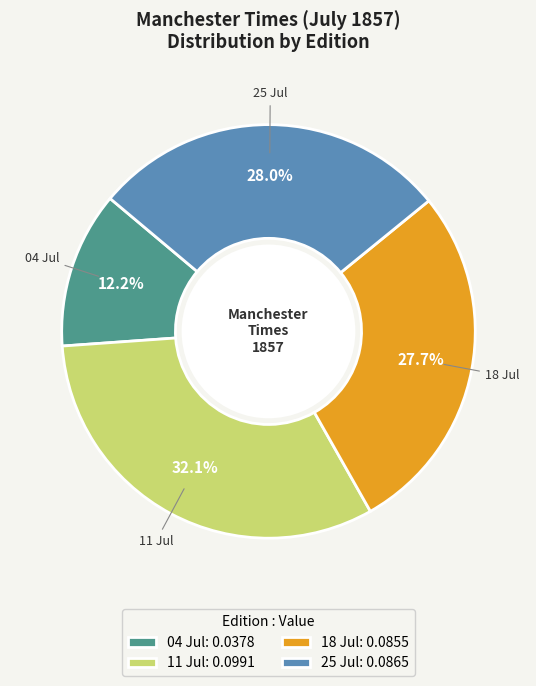

Does 04 Jul: 0.0378 represent more than half of the total?

No